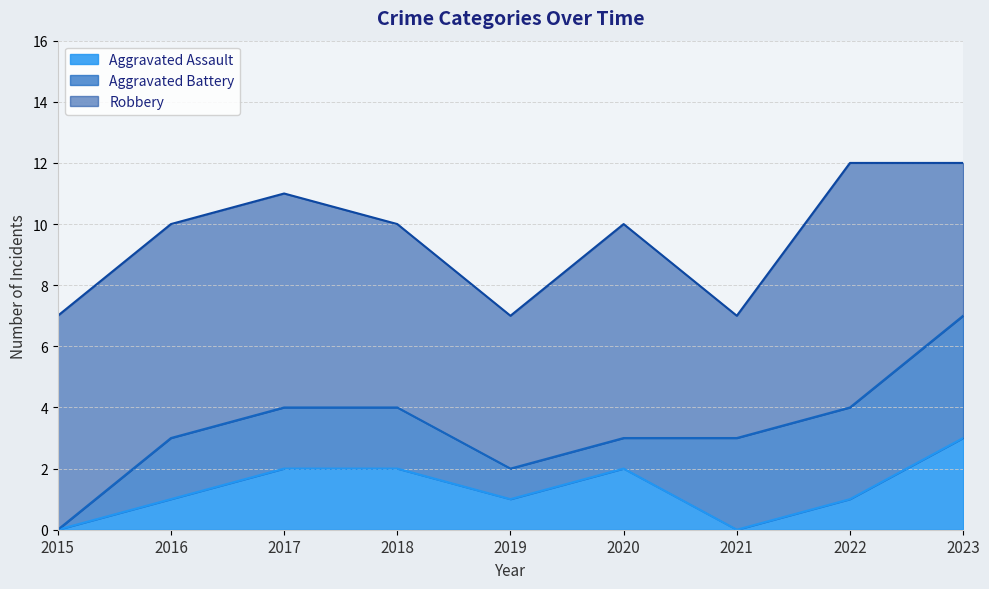

True or false: Aggravated Assault has more than 0 points higher than both neighbors.

True